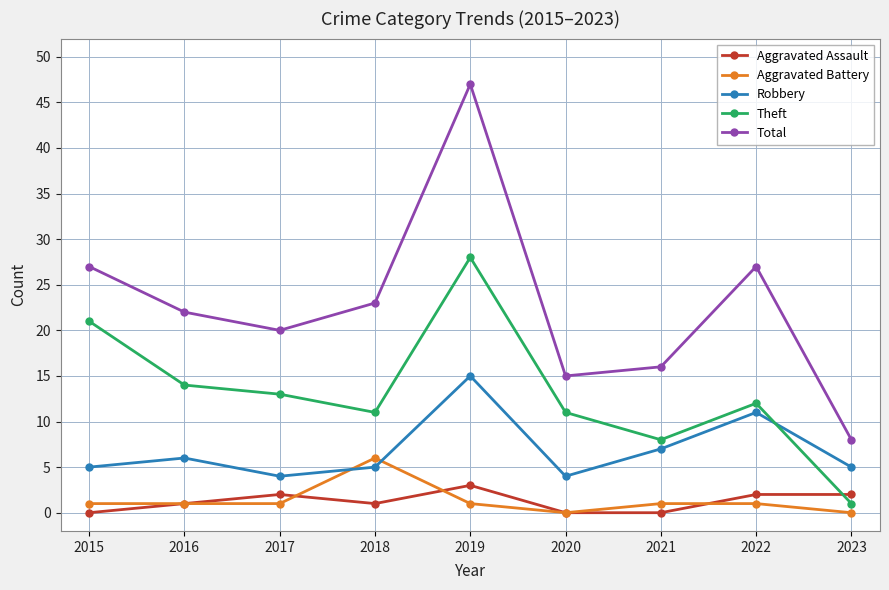

How many lines are shown in the chart?

5